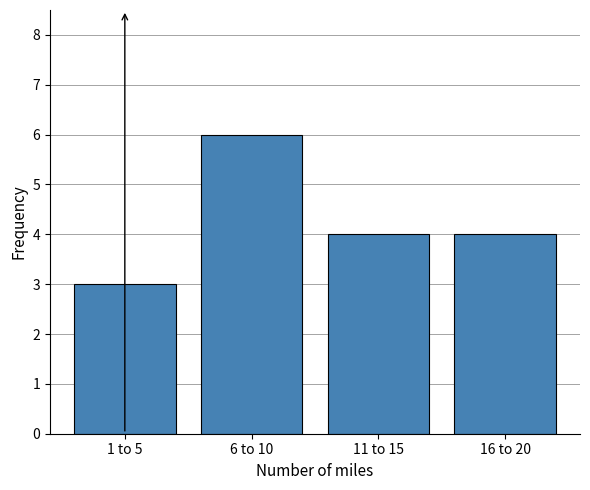

Reading right to left, list all the values displayed in this chart.

4	4	6	3